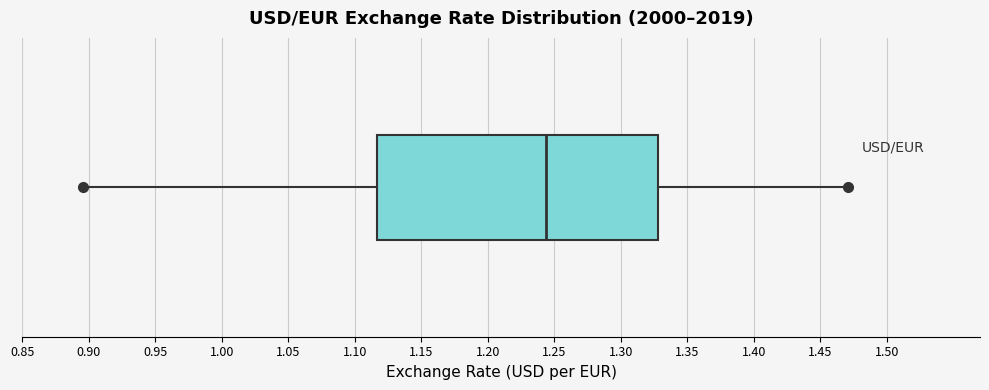

Transcribe this box plot: give where the median line is, the range the box spans, and where the two whiskers end, as read against the x-axis. The values are not printed on the chart, so give them approximately, as read against the axis.

median 1.245, box 1.115 to 1.330, whiskers 0.895 to 1.470